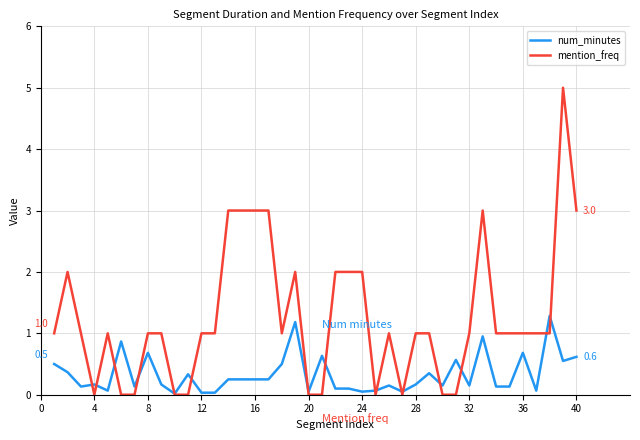

How many intersections are there between num_minutes and mention_freq?

16